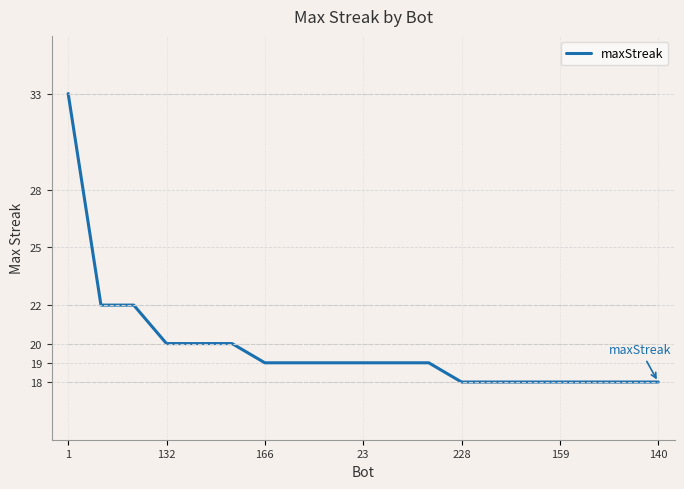

What is the approximate value at 1, to the nearest 5?

35